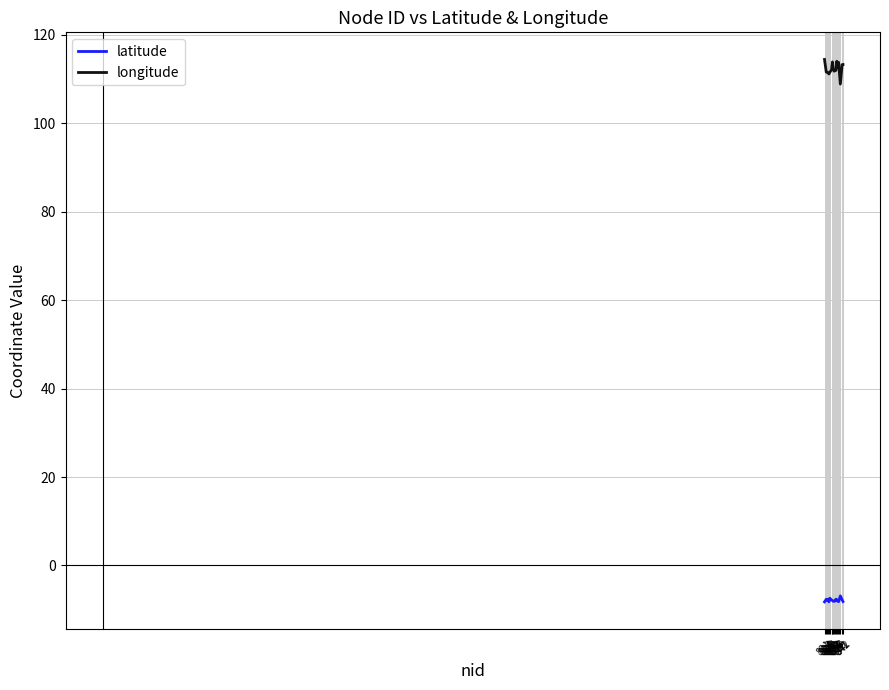

How many lines are shown in the chart?

2